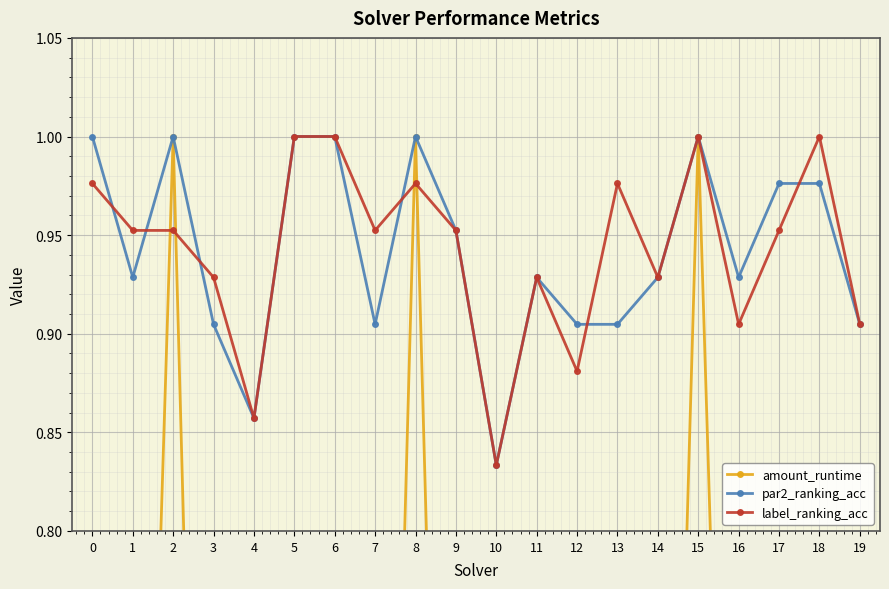

How many interior local valleys does the label_ranking_acc series have?

6